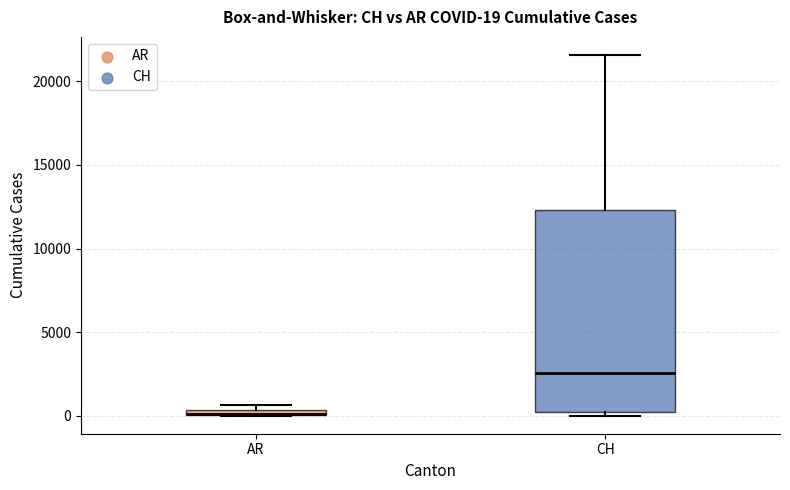

Which box is the tallest, from its lower edge to its upper edge?

CH